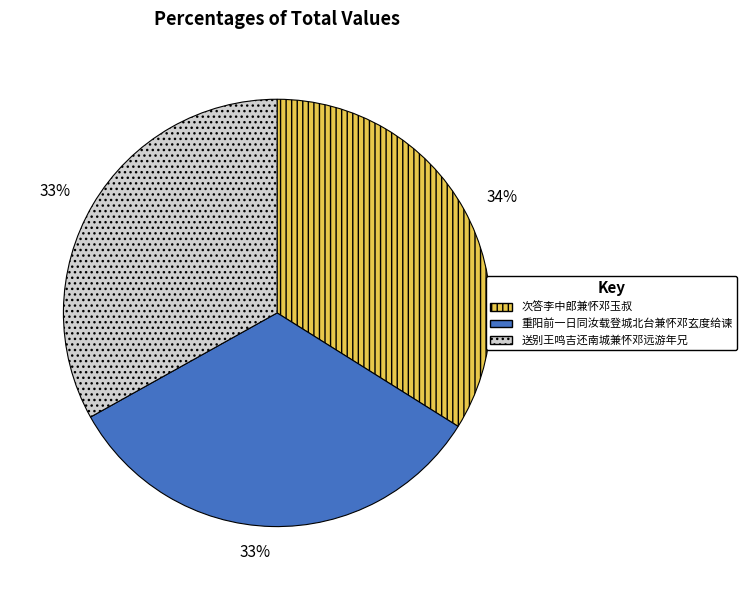

To the nearest percent, what is the difference between the 送别王鸣吉还南城兼怀邓远游年兄 and 次答李中郎兼怀邓玉叔 slice percentages?

1%